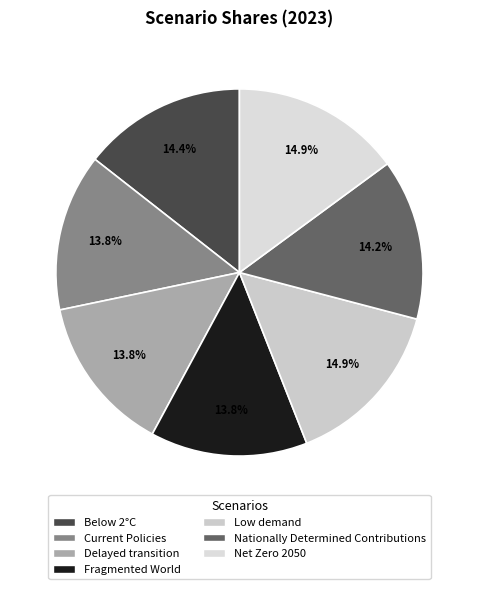

How many slices are in this pie chart?

7